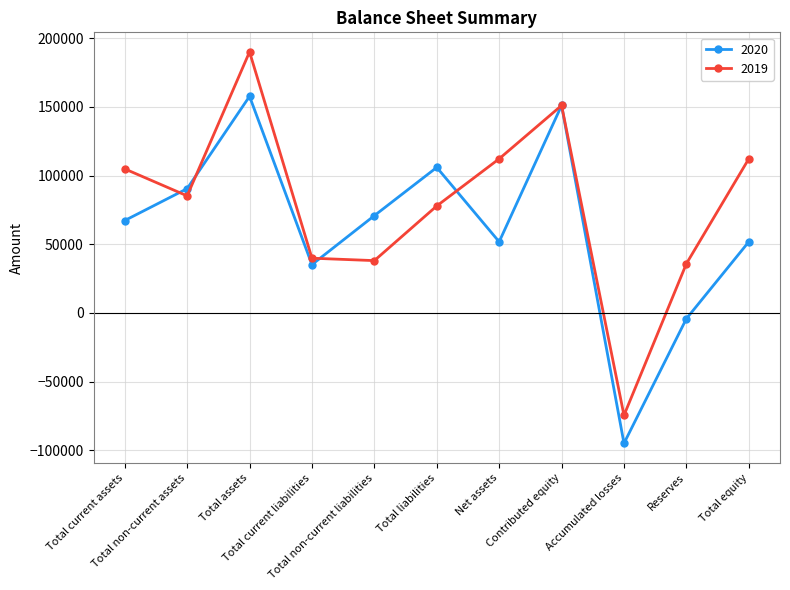

The 2019 series shows 138557 at Total non-current assets. True or false?

False